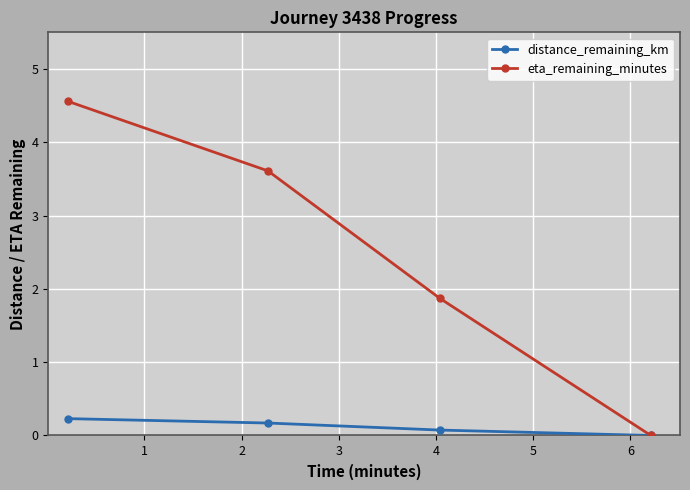

What is the maximum value for eta_remaining_minutes?

4.6